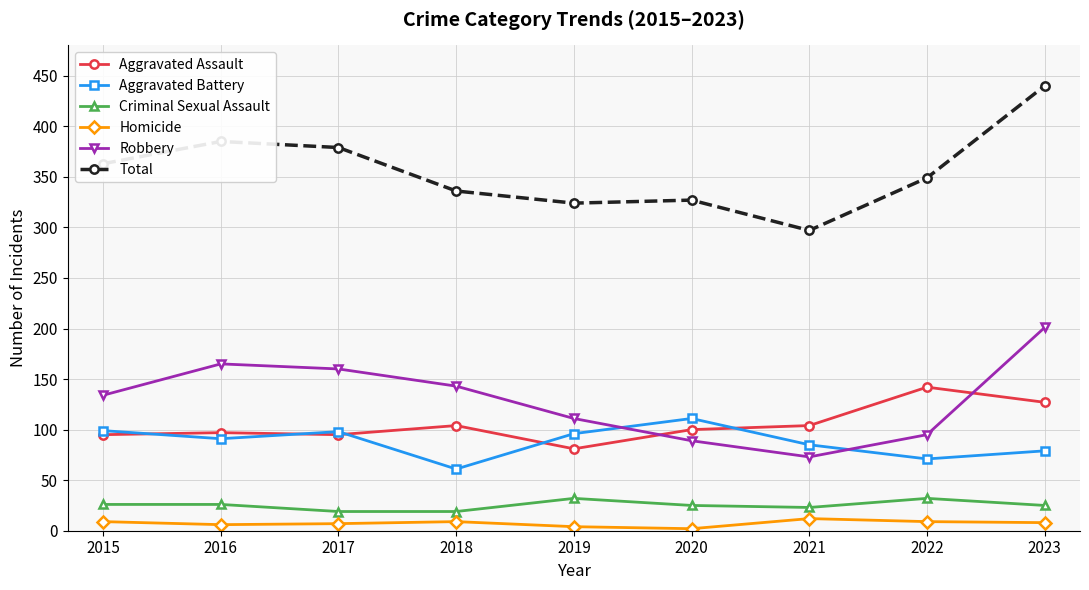

True or false: Aggravated Battery has a value of 48 at 2023.

False